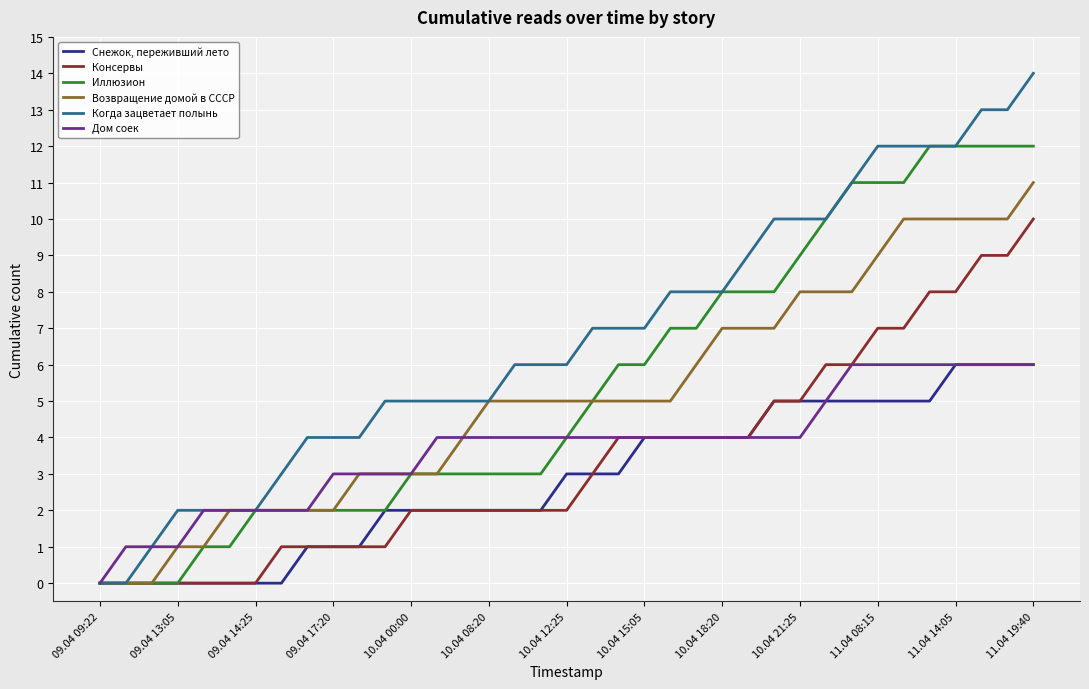

What is the sum of all Иллюзион values?

203